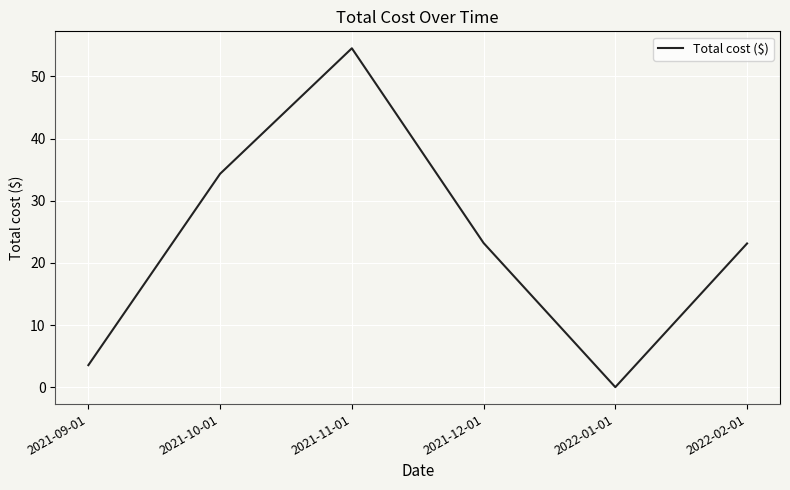

True or false: there are more than 1 points higher than both neighbors.

False